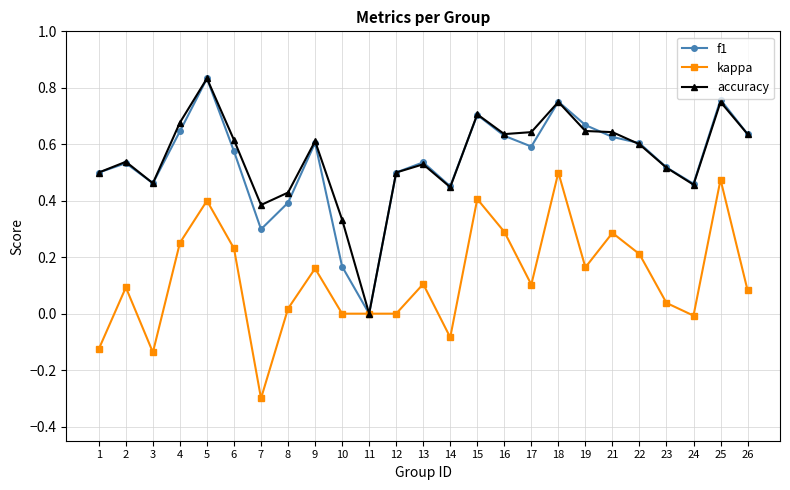

What is the total value across all series at 4?

1.6